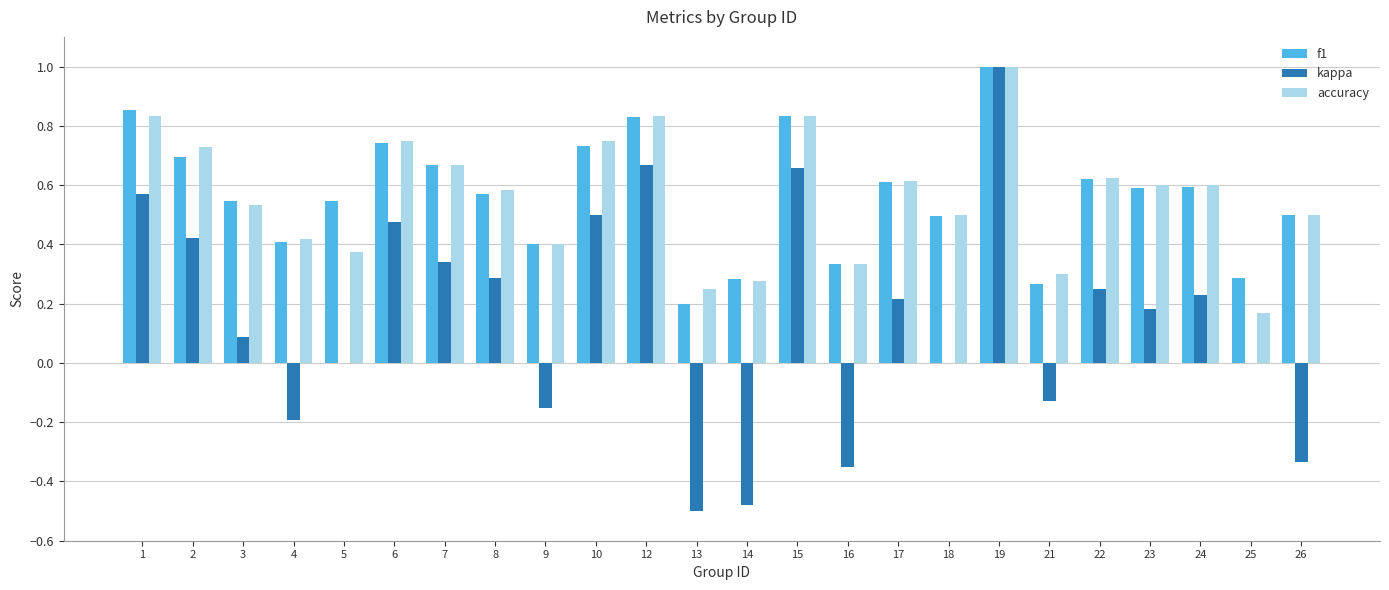

What is the sum of all f1 values?

13.6